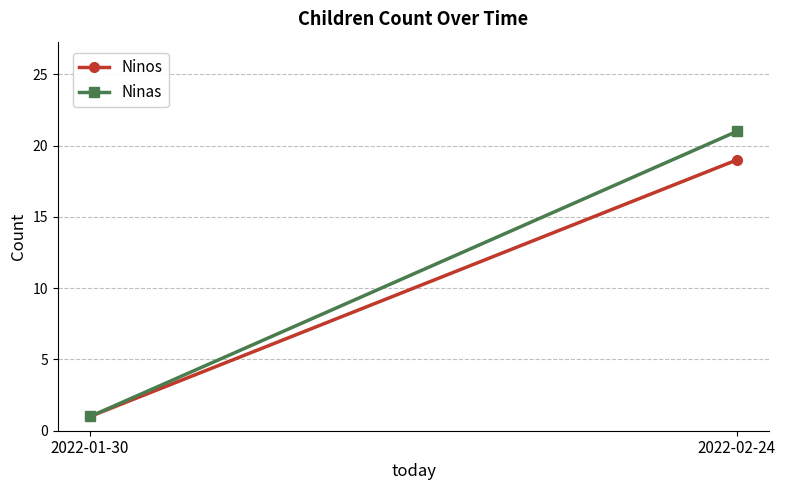

Which series has the largest range (max minus min)?

Ninas